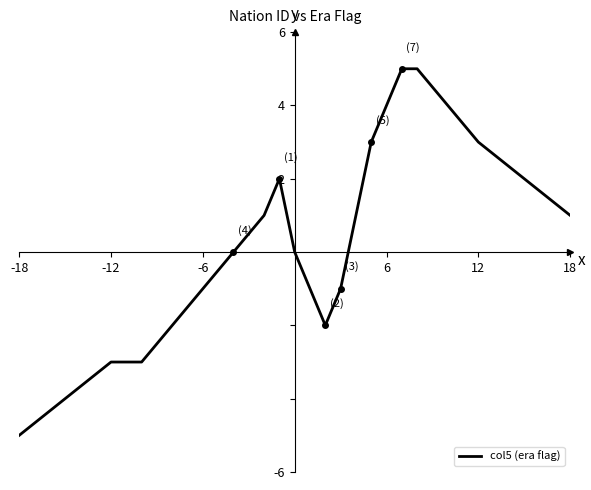

What is the minimum value shown in the chart?

-5